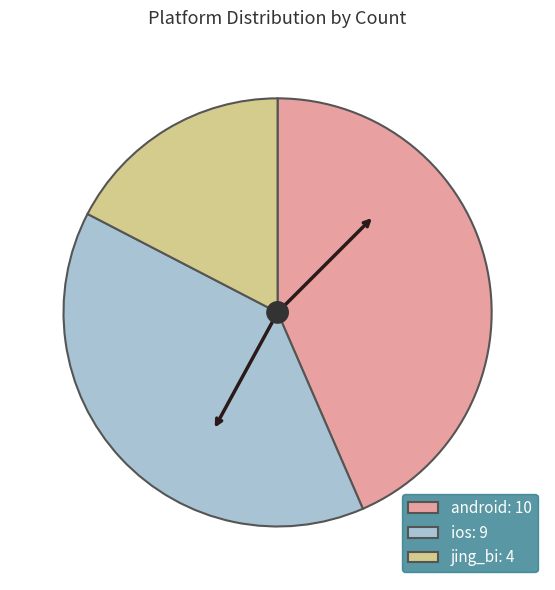

How many slices are in this pie chart?

3